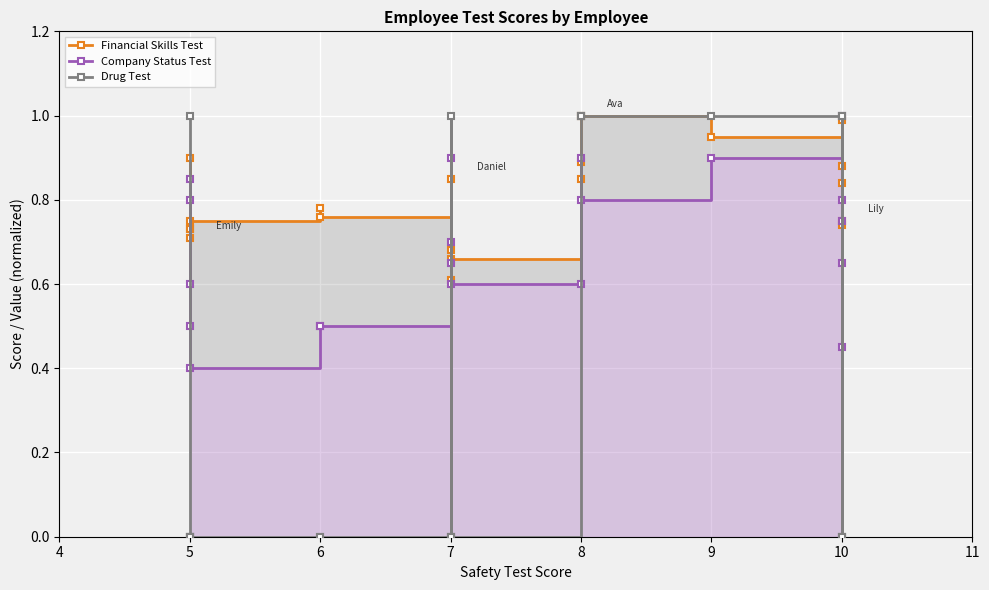

Reading left to right, extract all data points from this chart.

Financial Skills Test: 0.7	0.9	0.7	0.7	0.8	0.8	0.8	0.7	0.8	0.6	0.7	0.9	0.8	1.0	0.9	0.8	0.9	0.8	1.0	0.7
Company Status Test: 0.5	0.6	0.8	0.8	0.4	0.5	0.5	0.7	0.7	0.9	0.6	0.9	0.6	0.8	0.9	1.0	0.8	0.8	0.5	0.7
Drug Test: 1.0	0.0	0.0	0.0	0.0	0.0	0.0	1.0	0.0	0.0	0.0	1.0	1.0	1.0	1.0	0.0	0.0	0.0	1.0	1.0